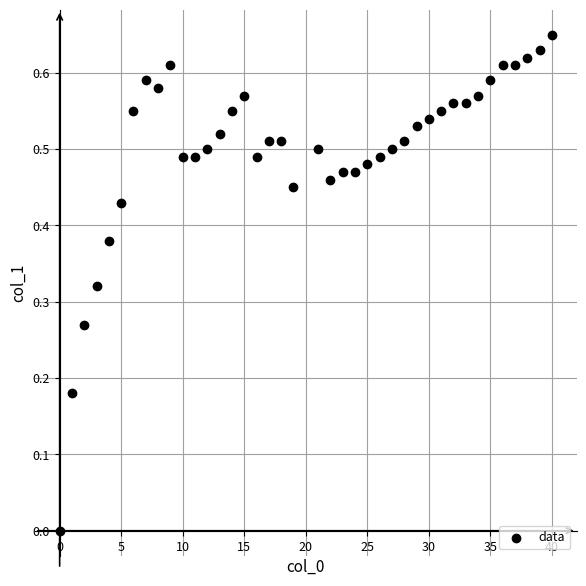

What is the range of X values (max minus min)?

40.0